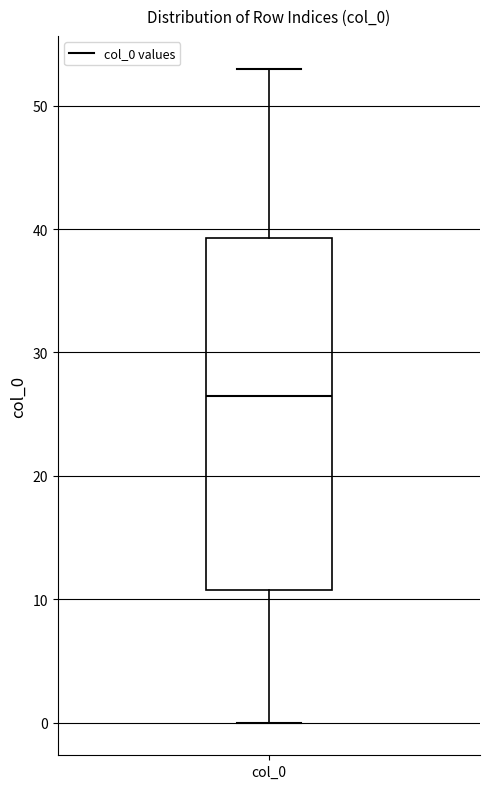

Read this box plot against the y-axis: the position of the median line, the range covered by the box, and the ends of both whiskers. The values are not printed on the chart, so give them approximately, as read against the axis.

median 27, box 11 to 39, whiskers 0 to 53